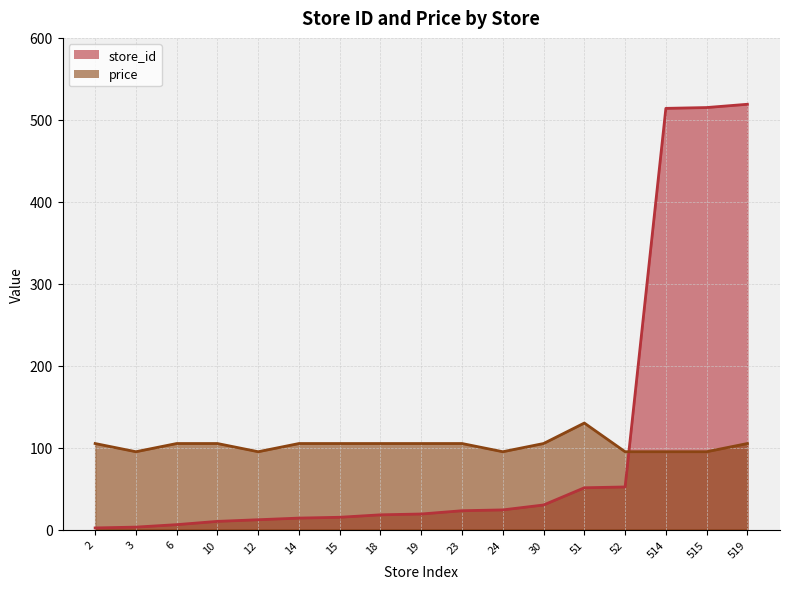

What is the difference between the maximum and minimum values in the price series?

35